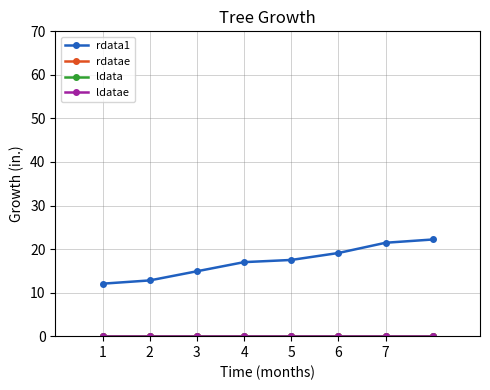

Is this an area chart (filled region under the line)?

No